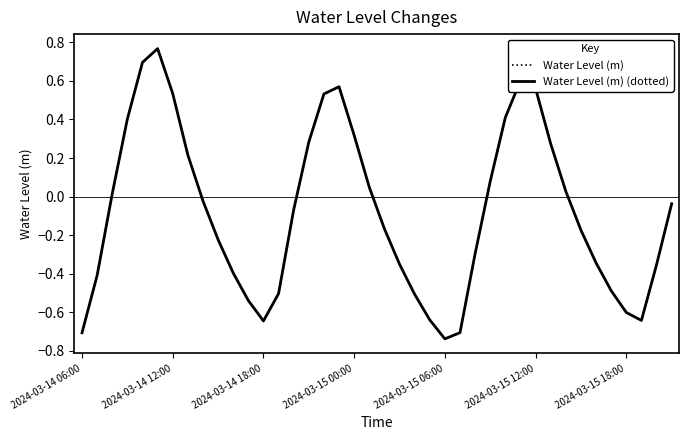

Does the chart display data point markers on the line(s)?

No